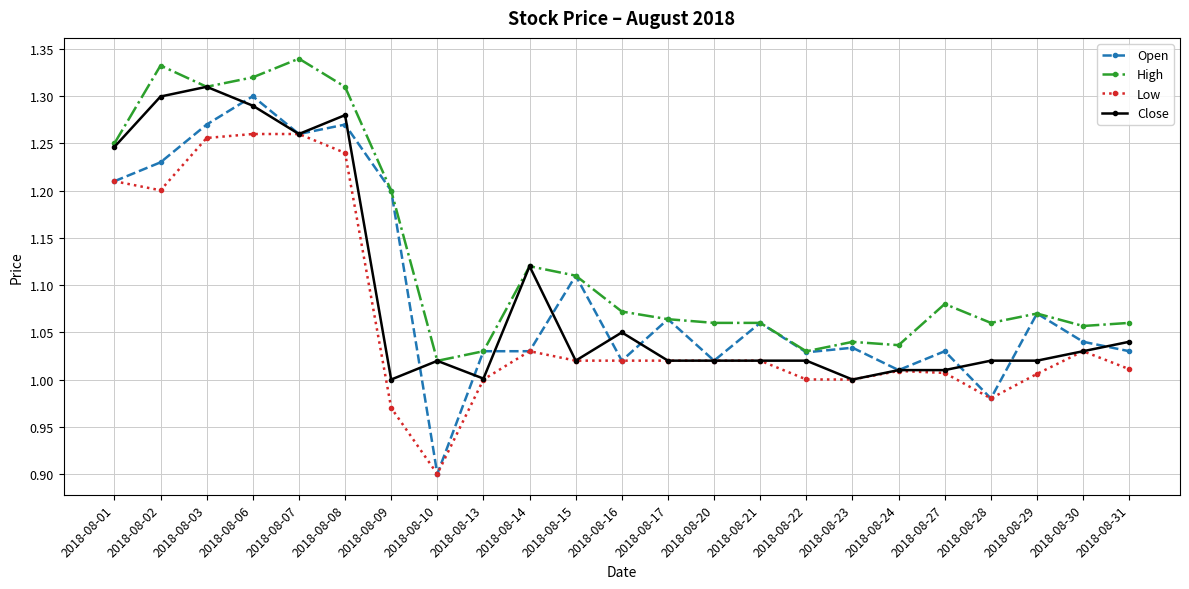

At which label does Close reach its peak?

2018-08-03